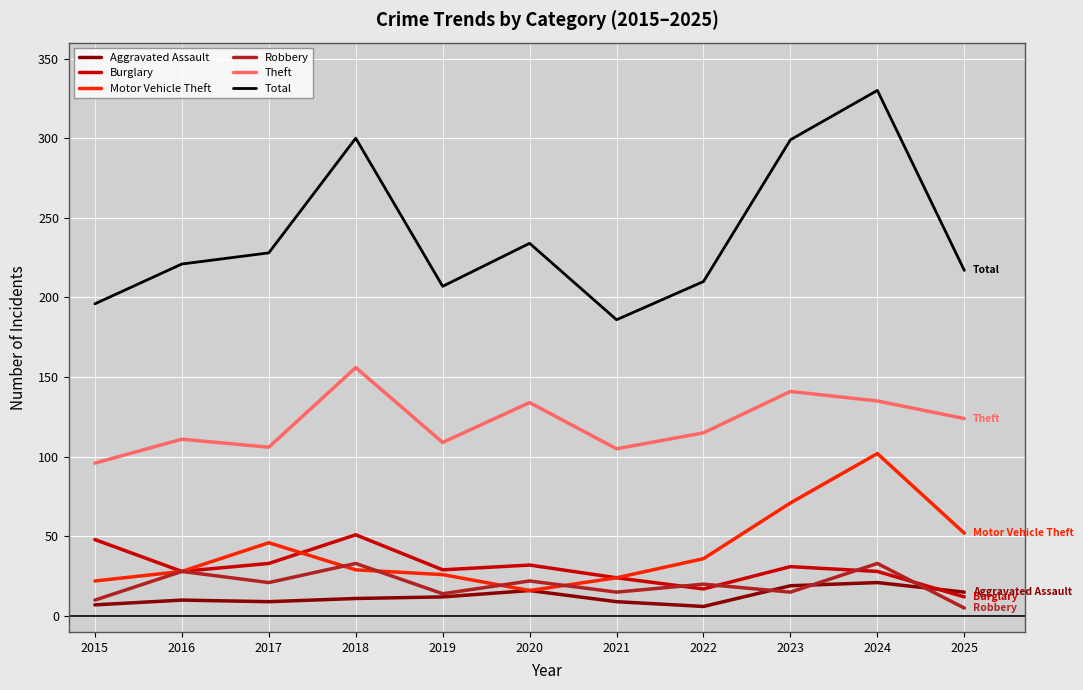

Which series has the largest range (max minus min)?

Total